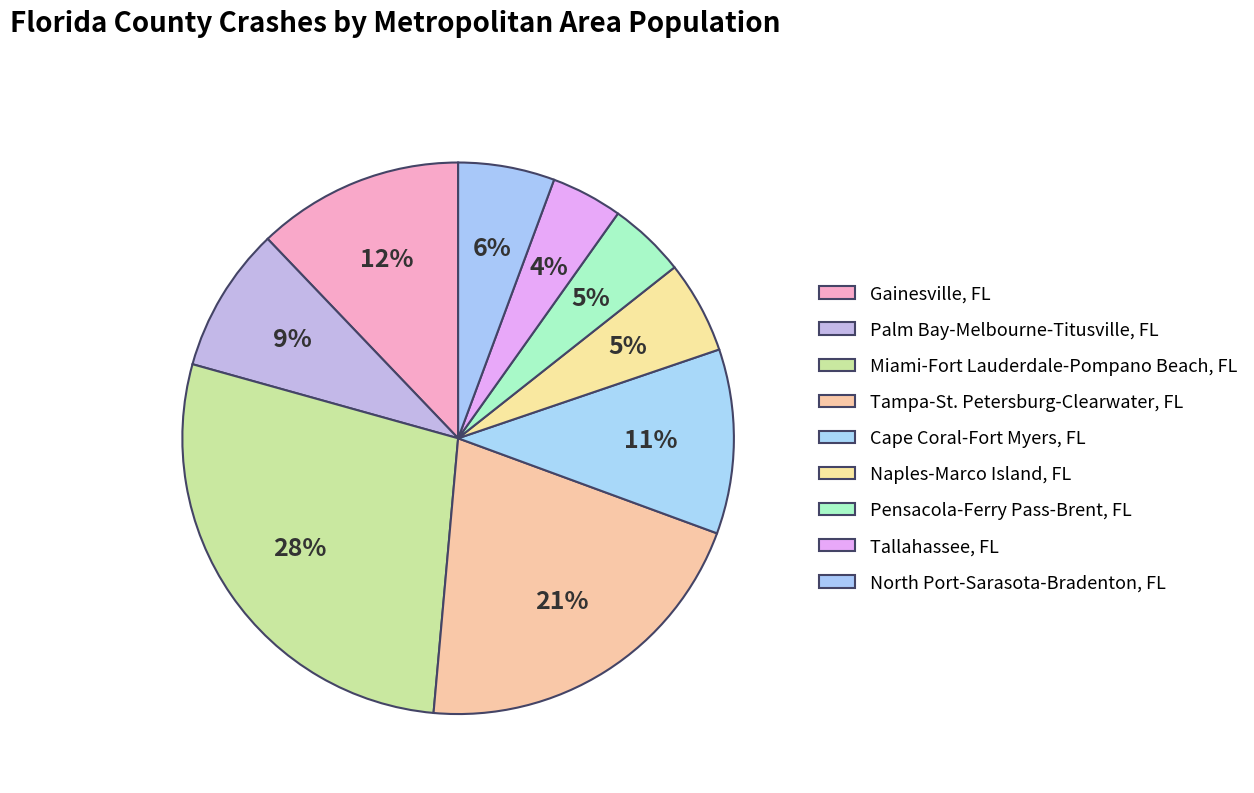

Count the number of slices in the pie.

9